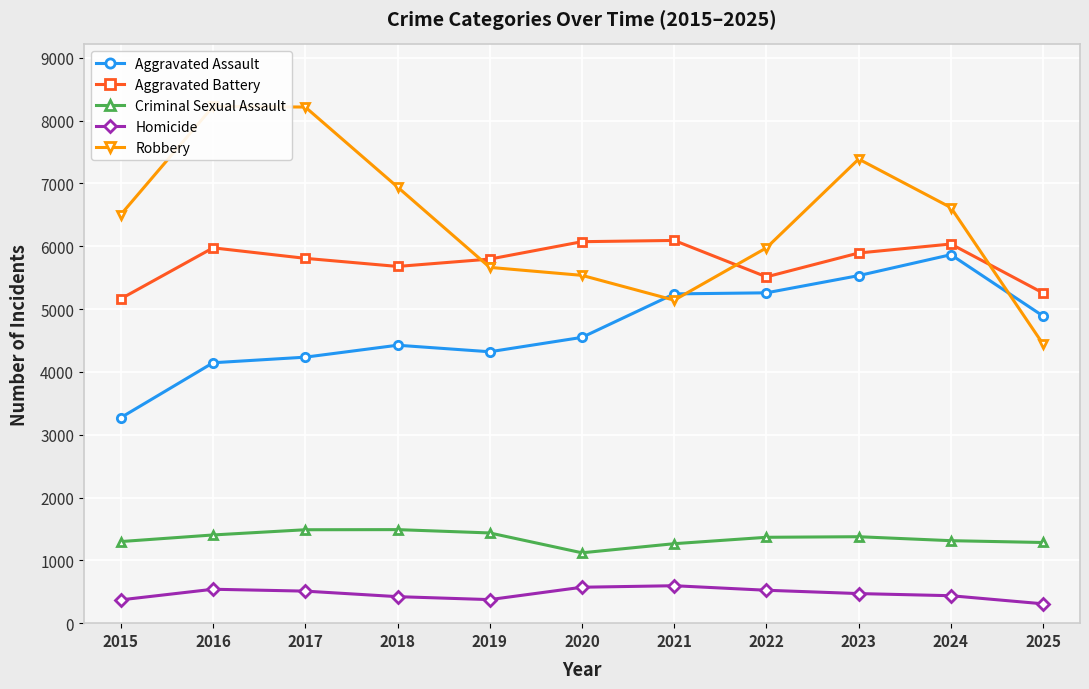

Reading left to right, transcribe all the data shown in this chart.

Aggravated Assault: 2015=3272	2016=4145	2017=4234	2018=4424	2019=4320	2020=4549	2021=5241	2022=5258	2023=5532	2024=5865	2025=4888
Aggravated Battery: 2015=5163	2016=5974	2017=5807	2018=5678	2019=5795	2020=6072	2021=6092	2022=5512	2023=5892	2024=6035	2025=5255
Criminal Sexual Assault: 2015=1299	2016=1404	2017=1487	2018=1489	2019=1436	2020=1120	2021=1265	2022=1367	2023=1376	2024=1313	2025=1284
Homicide: 2015=371	2016=540	2017=510	2018=422	2019=375	2020=572	2021=596	2022=524	2023=471	2024=437	2025=308
Robbery: 2015=6504	2016=8225	2017=8215	2018=6942	2019=5663	2020=5536	2021=5141	2022=5974	2023=7387	2024=6615	2025=4440